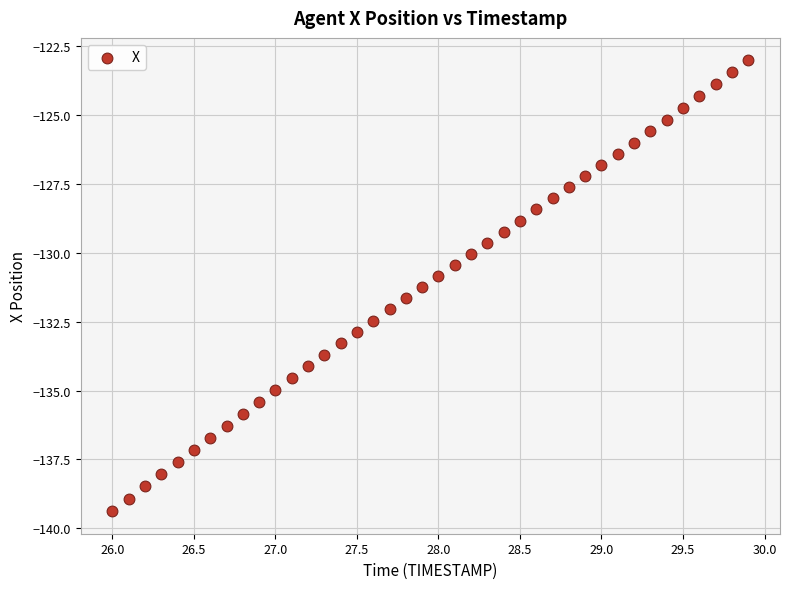

What is the range of Y values (max minus min)?

16.4